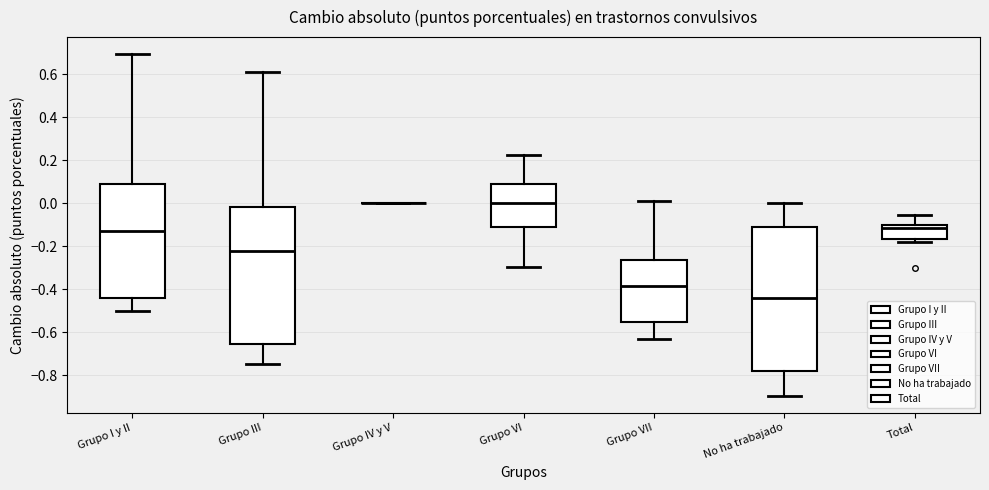

Reading left to right, transcribe this box plot: for each box, give where its median line is, the range the box spans, and where its two whiskers end, as read against the y-axis. The values are not printed on the chart, so give them approximately, as read against the axis.

Grupo I y II: median -0.12, box -0.44 to 0.08, whiskers -0.50 to 0.70
Grupo III: median -0.22, box -0.66 to -0.02, whiskers -0.74 to 0.62
Grupo IV y V: box collapsed to a line at 0.00, whiskers 0.00 to 0.00
Grupo VI: median 0.00, box -0.12 to 0.08, whiskers -0.30 to 0.22
Grupo VII: median -0.38, box -0.56 to -0.26, whiskers -0.62 to 0.00
No ha trabajado: median -0.44, box -0.78 to -0.10, whiskers -0.90 to 0.00
Total: median -0.12, box -0.16 to -0.10, whiskers -0.18 to -0.06